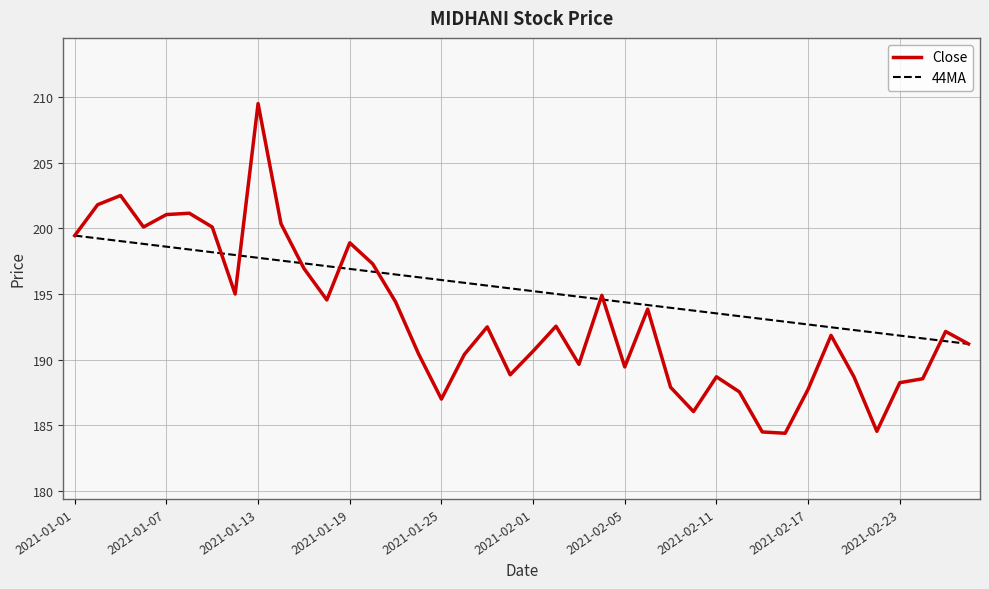

The chart shows a value of 325.6 at 2021-02-12. True or false?

False